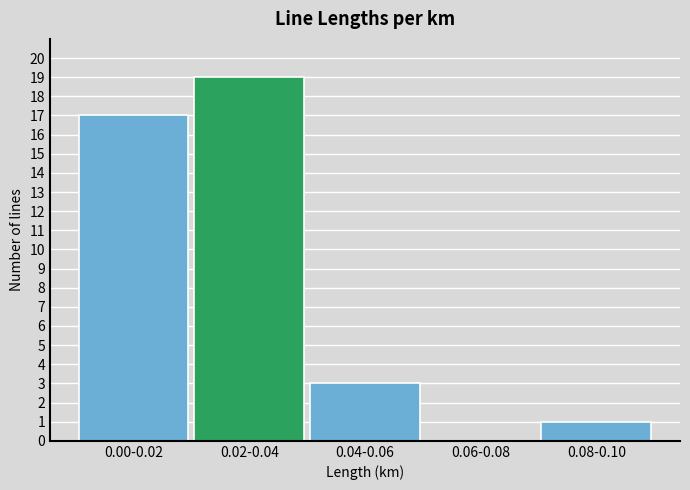

Reading right to left, list all the values displayed in this chart.

0.08-0.10=1	0.06-0.08=0	0.04-0.06=3	0.02-0.04=19	0.00-0.02=17